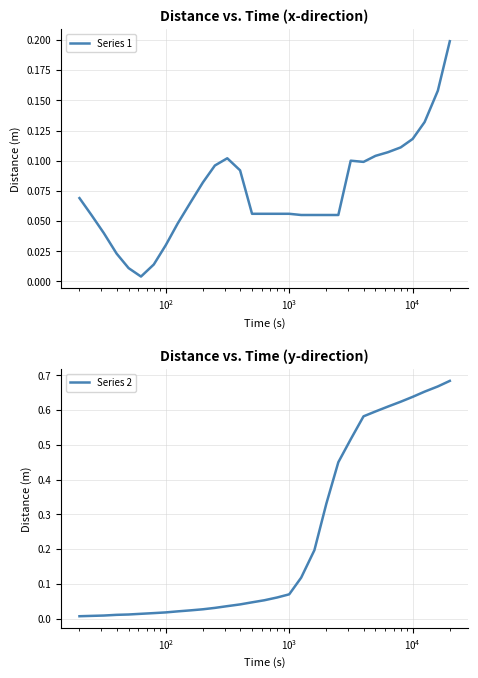

What is the sum of all Series 2 values?

7.2